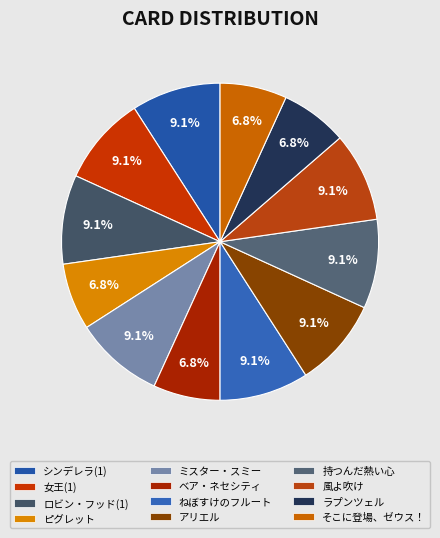

What is the smallest slice in the pie chart?

ピグレット